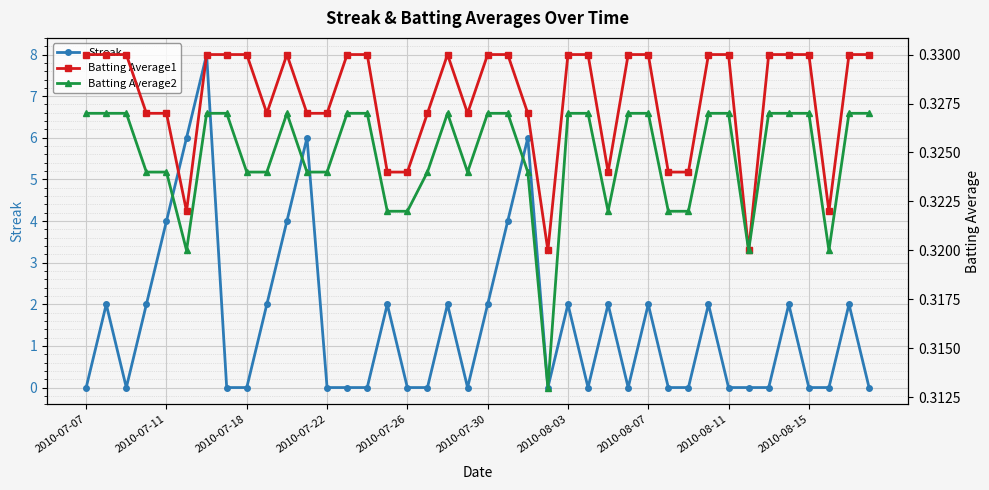

What are all the series names shown in the legend?

Streak, Batting Average1, Batting Average2